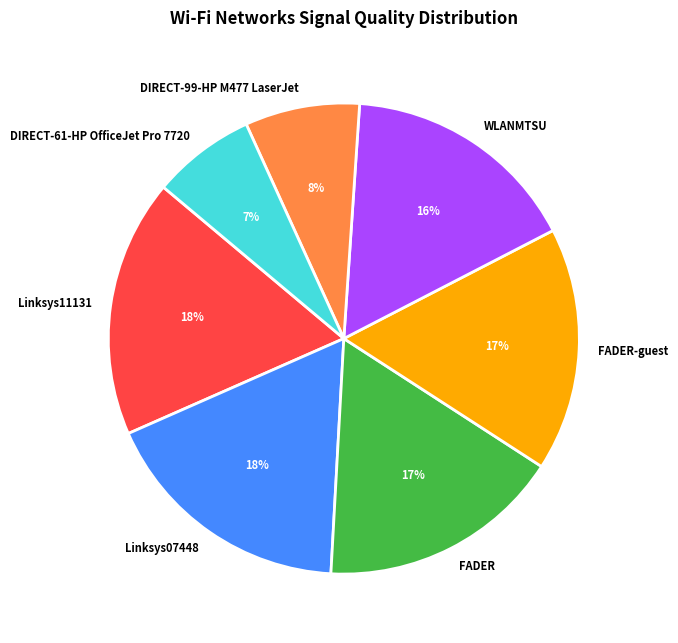

What is the ratio of the value at Linksys07448 to the value at WLANMTSU?

1.1